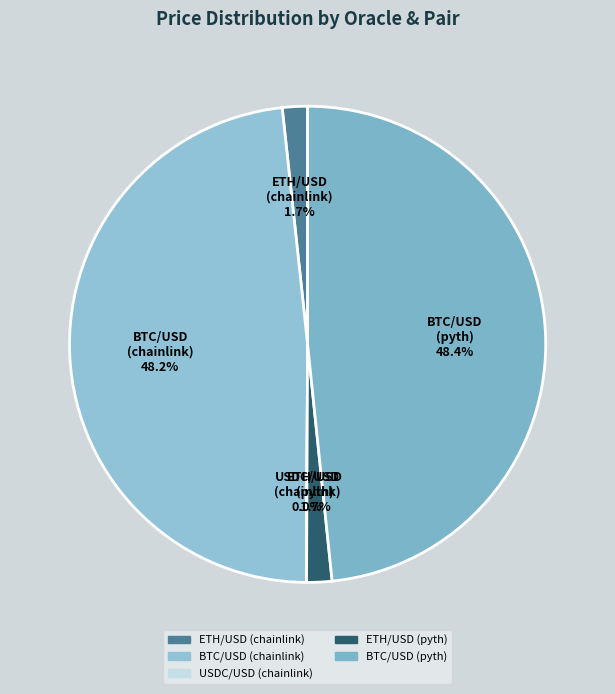

What percentage is the BTC/USD (pyth) slice, to the nearest percent?

48%